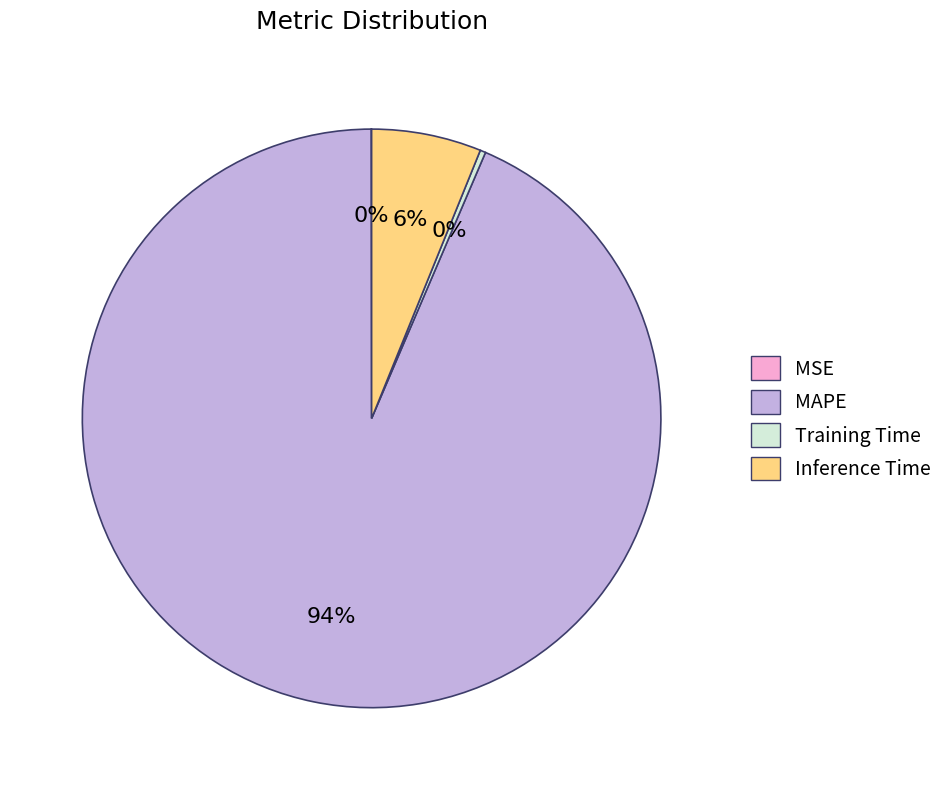

To the nearest percent, what is the average slice percentage?

25%